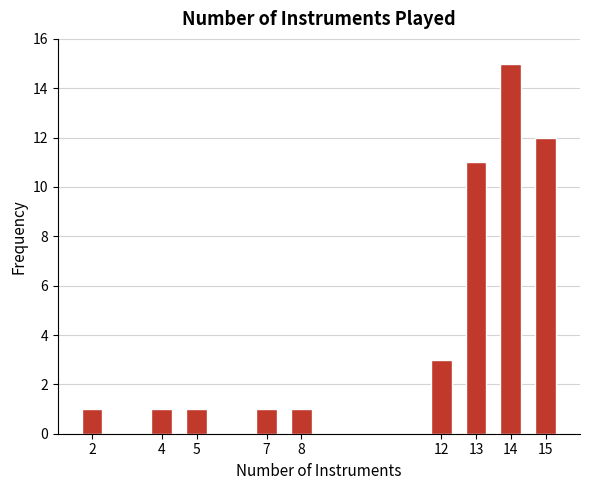

Reading left to right, list all the values displayed in this chart.

1	1	1	1	1	3	11	15	12